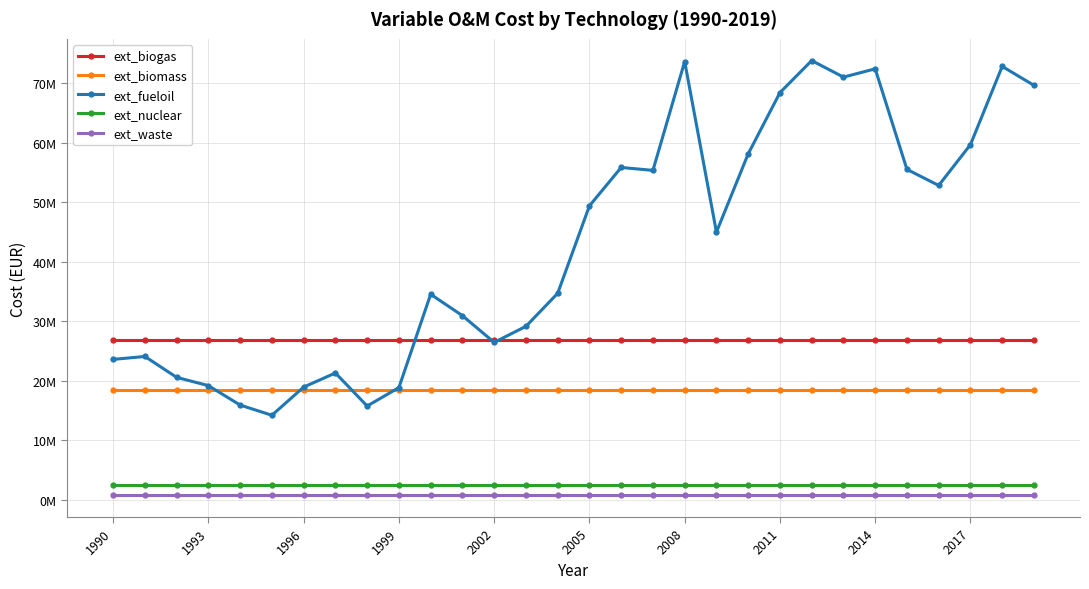

What are all the series names shown in the legend?

ext_biogas, ext_biomass, ext_fueloil, ext_nuclear, ext_waste